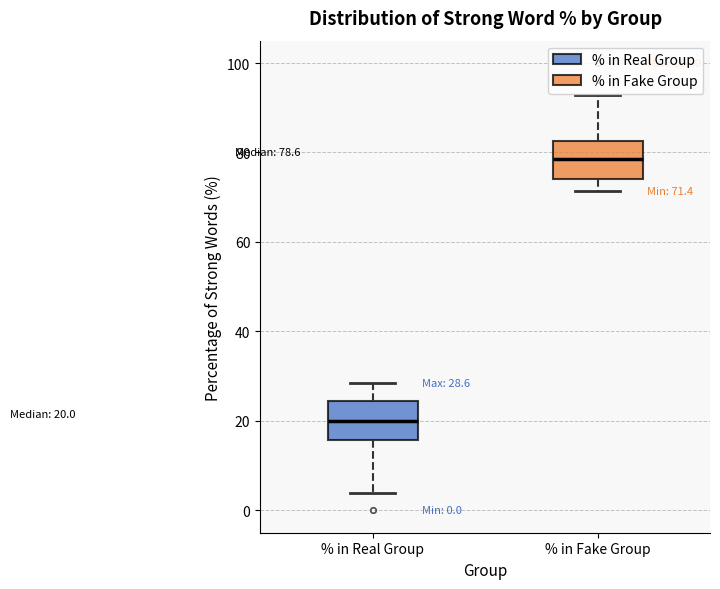

Which box's median line is the highest?

% in Fake Group